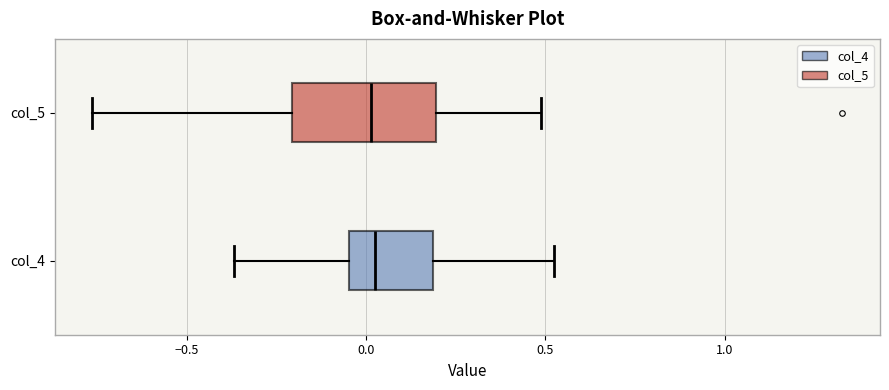

Reading bottom to top, read every box against the x-axis: the position of its median line, the range the box covers, and the ends of its whiskers. The values are not printed on the chart, so give them approximately, as read against the axis.

col_4: median 0.00, box -0.05 to 0.20, whiskers -0.35 to 0.50
col_5: median 0.00, box -0.20 to 0.20, whiskers -0.75 to 0.50